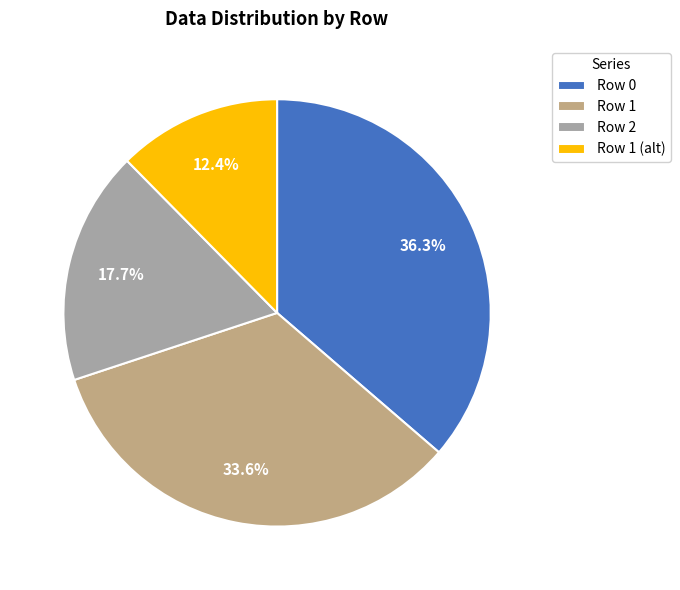

Is Row 0 the majority of the pie?

No